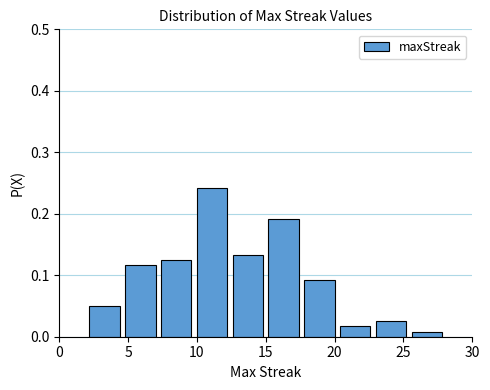

Reading left to right, list every bar in this chart as the range it spans on the x-axis followed by its height. Neither the bar edges nor the heights are printed on the chart, so give them approximately, as read against the axes.

2.0 to 4.6: 0.05
4.6 to 7.2: 0.12
7.2 to 9.8: 0.13
9.8 to 12.4: 0.24
12.4 to 15.0: 0.13
15.0 to 17.6: 0.19
17.6 to 20.2: 0.09
20.2 to 22.8: 0.02
22.8 to 25.4: 0.03
25.4 to 28.0: under 0.01